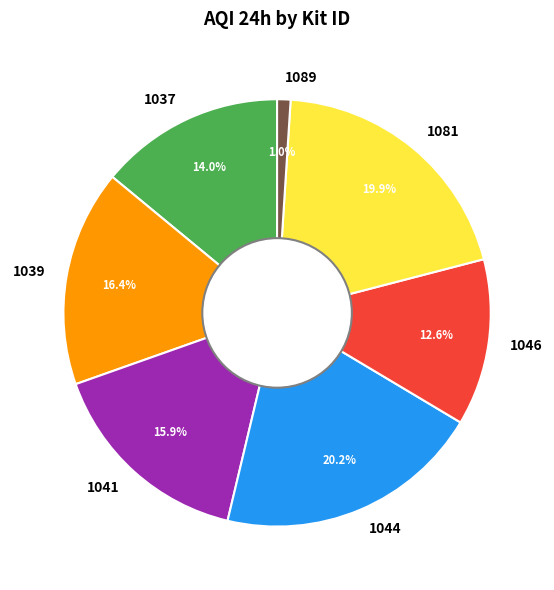

What percentage is the 1041 slice, to the nearest percent?

16%